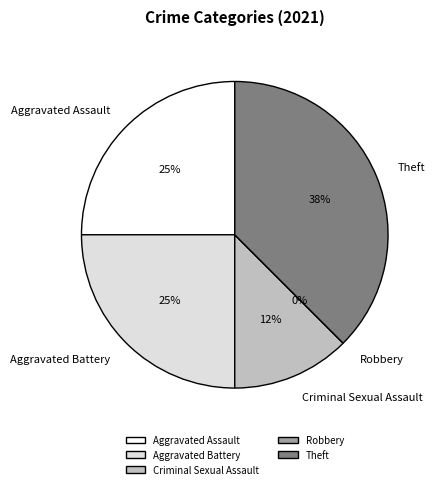

How many slices are in this pie chart?

5